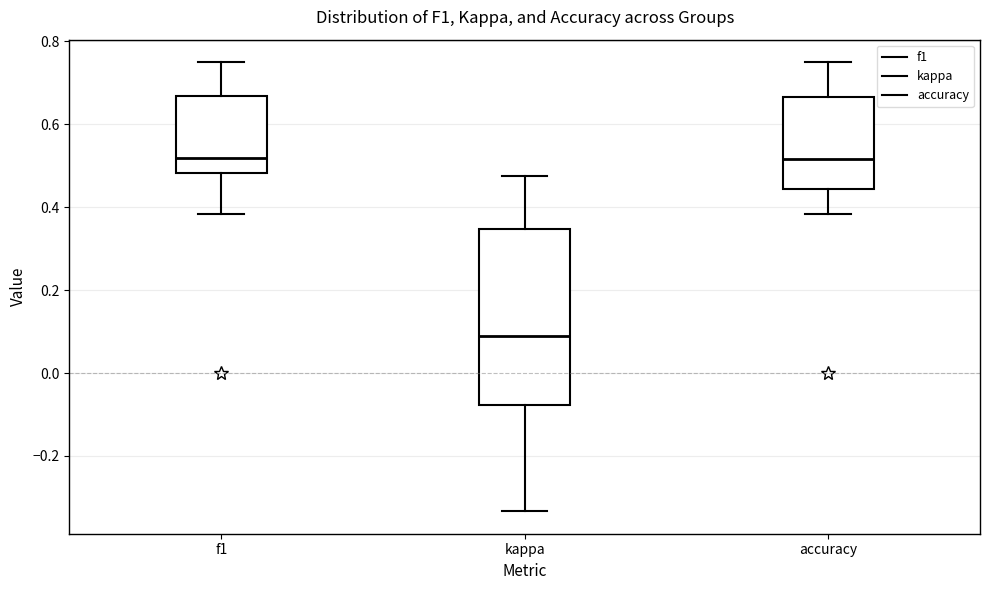

Where is the upper edge of the box for f1 on the y-axis? The values are not printed on the chart, so give them approximately, as read against the axis.

0.66